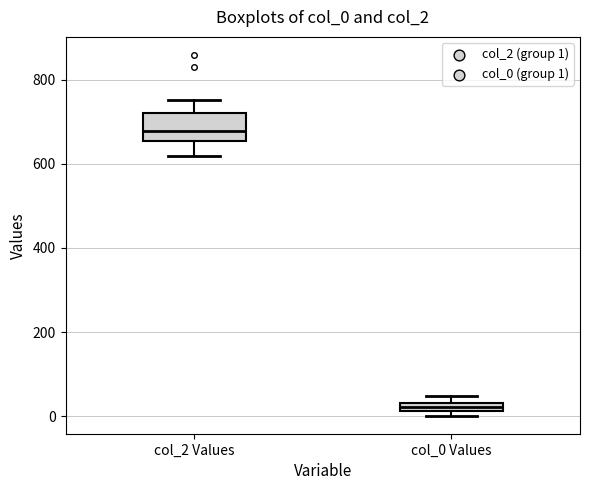

Which box's median line is the highest?

col_2 Values